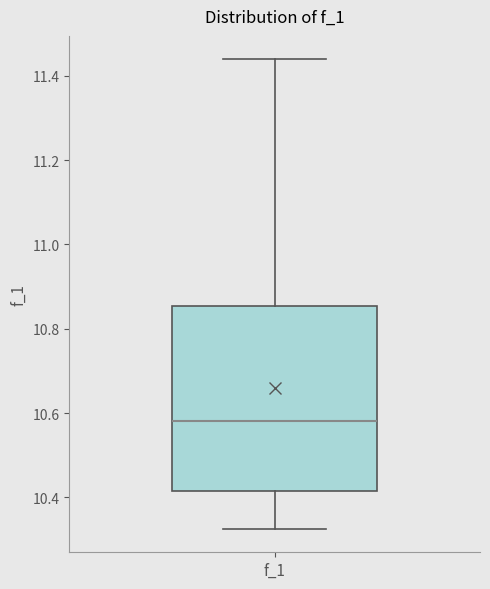

Read this box plot against the y-axis: the position of the median line, the range covered by the box, and the ends of both whiskers. The values are not printed on the chart, so give them approximately, as read against the axis.

median 10.58, box 10.42 to 10.86, whiskers 10.32 to 11.44